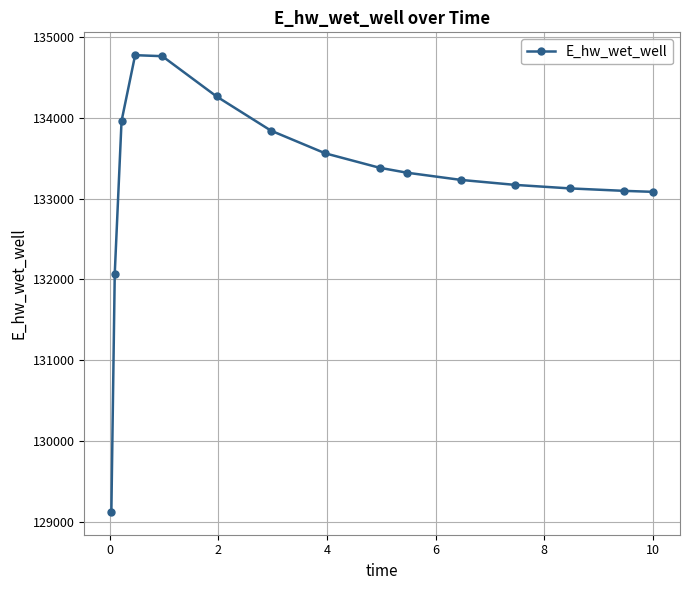

What is the value of the 10th point from the left?

133320.7